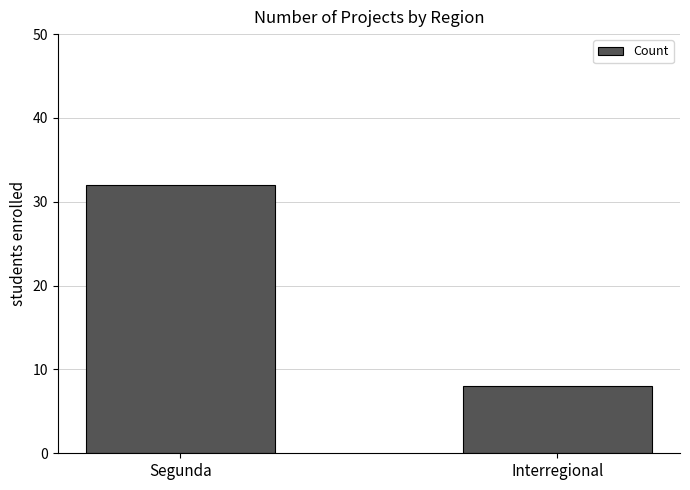

Reading right to left, list all the values displayed in this chart.

Interregional=8	Segunda=32